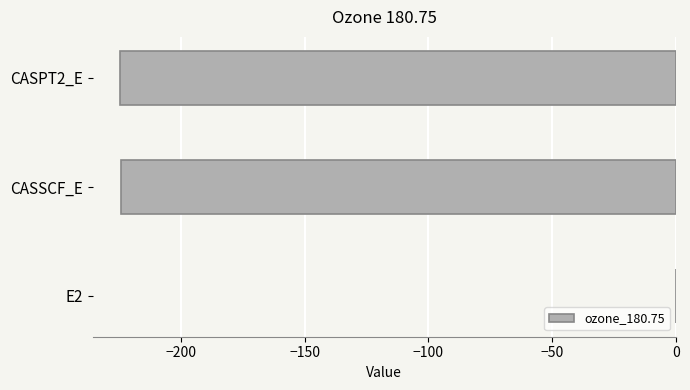

The value at CASPT2_E is -84.6. True or false?

False